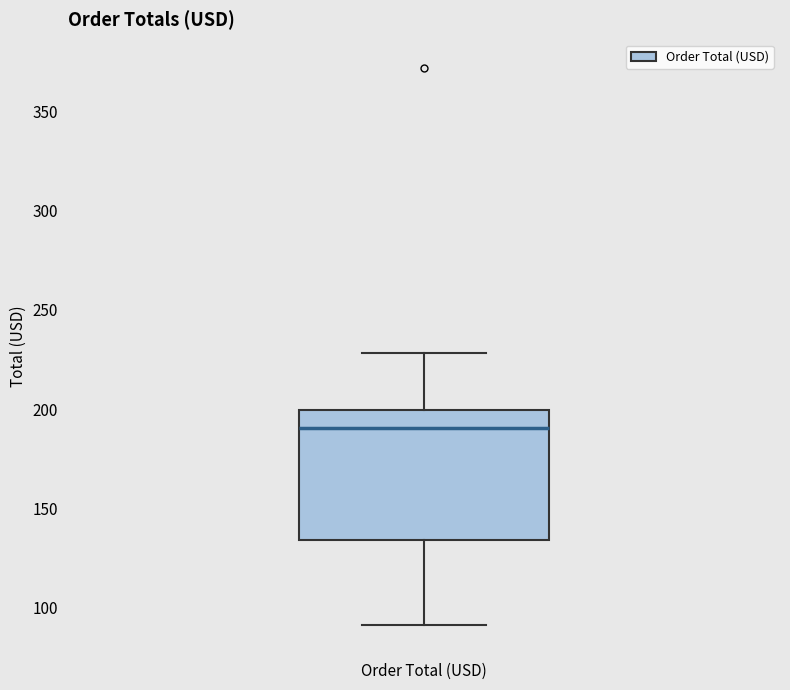

Where does the upper whisker of the box for Order Total (USD) end on the y-axis? The values are not printed on the chart, so give them approximately, as read against the axis.

230